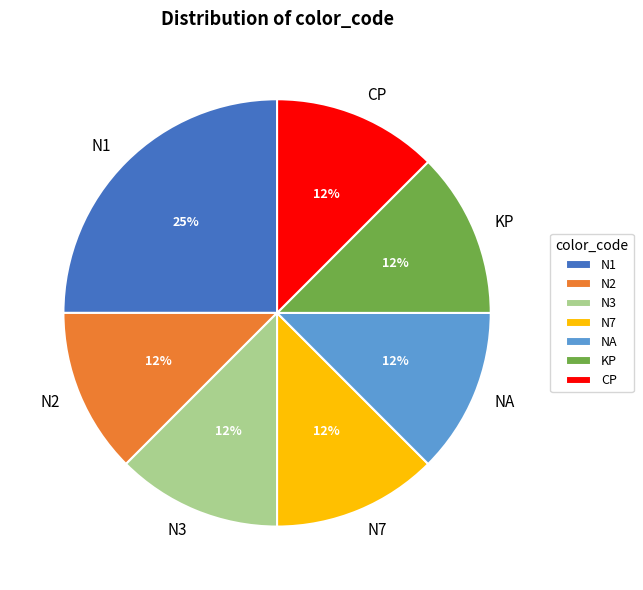

Which has a higher value, N1 or N7?

N1